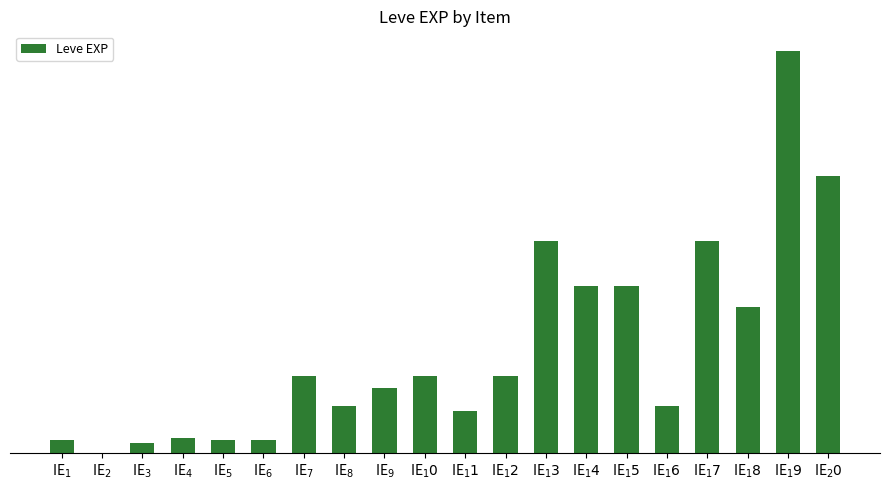

Are the bars horizontal?

No